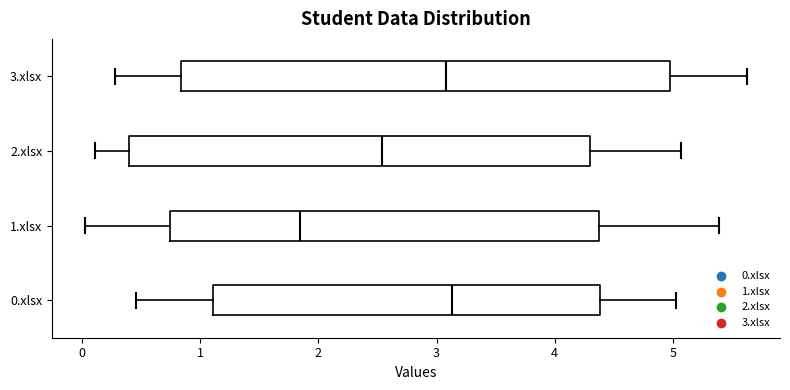

Reading bottom to top, read every box against the x-axis: the position of its median line, the range the box covers, and the ends of its whiskers. The values are not printed on the chart, so give them approximately, as read against the axis.

0.xlsx: median 3.1, box 1.1 to 4.4, whiskers 0.5 to 5.0
1.xlsx: median 1.8, box 0.7 to 4.4, whiskers 0.0 to 5.4
2.xlsx: median 2.5, box 0.4 to 4.3, whiskers 0.1 to 5.1
3.xlsx: median 3.1, box 0.8 to 5.0, whiskers 0.3 to 5.6